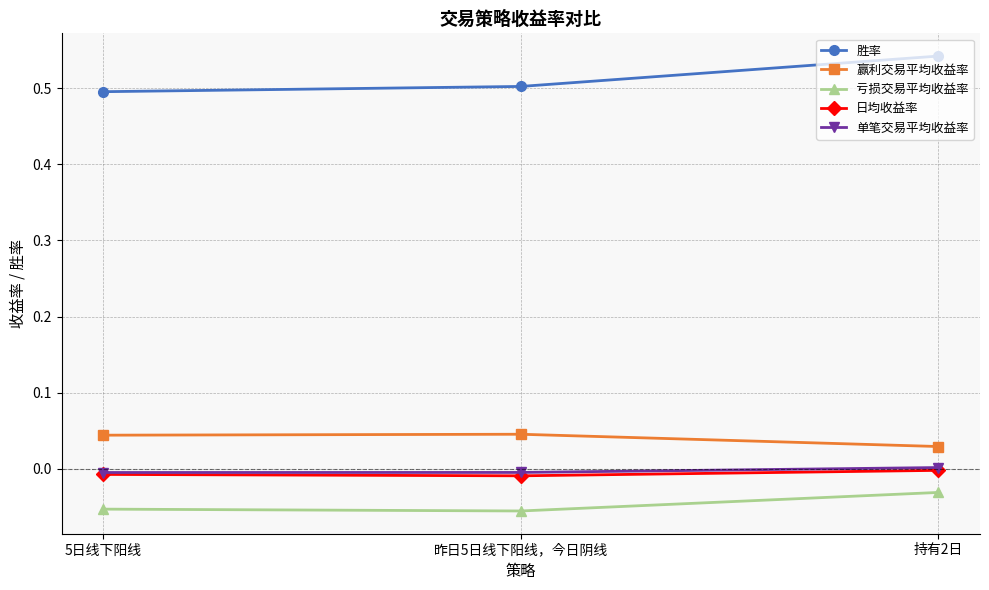

Which series has the widest spread of values?

胜率